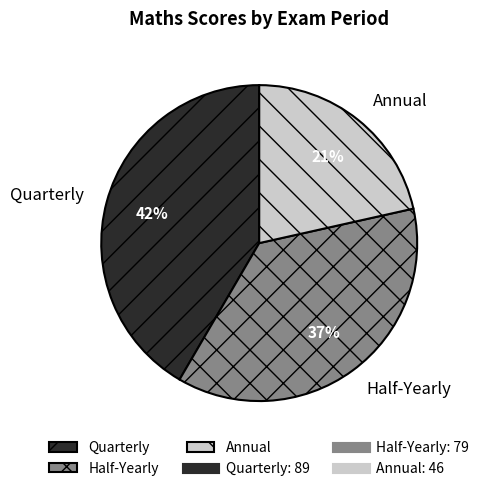

Do Half-Yearly and Annual together represent more than half of the pie?

Yes